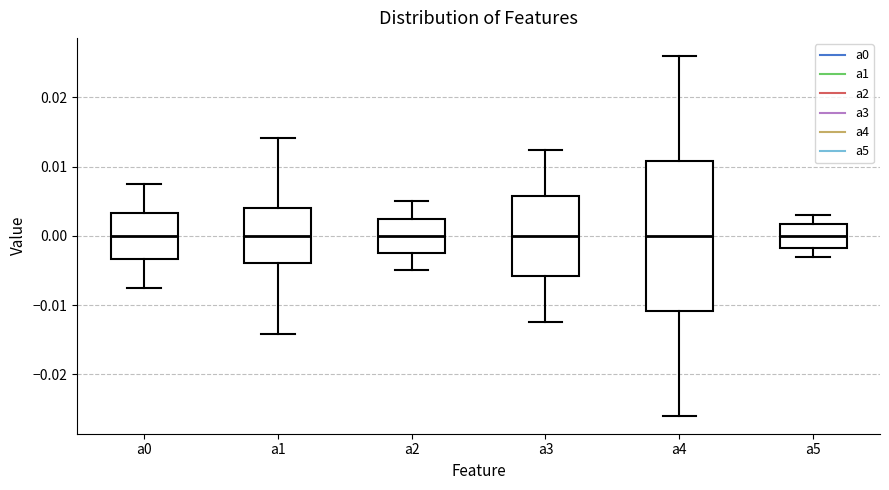

Reading left to right, transcribe this box plot: for each box, give where its median line is, the range the box spans, and where its two whiskers end, as read against the y-axis. The values are not printed on the chart, so give them approximately, as read against the axis.

a0: median 0.000, box -0.003 to 0.003, whiskers -0.008 to 0.008
a1: median 0.000, box -0.004 to 0.004, whiskers -0.014 to 0.014
a2: median 0.000, box -0.002 to 0.002, whiskers -0.005 to 0.005
a3: median 0.000, box -0.006 to 0.006, whiskers -0.012 to 0.012
a4: median 0.000, box -0.011 to 0.011, whiskers -0.026 to 0.026
a5: median 0.000, box -0.002 to 0.002, whiskers -0.003 to 0.003